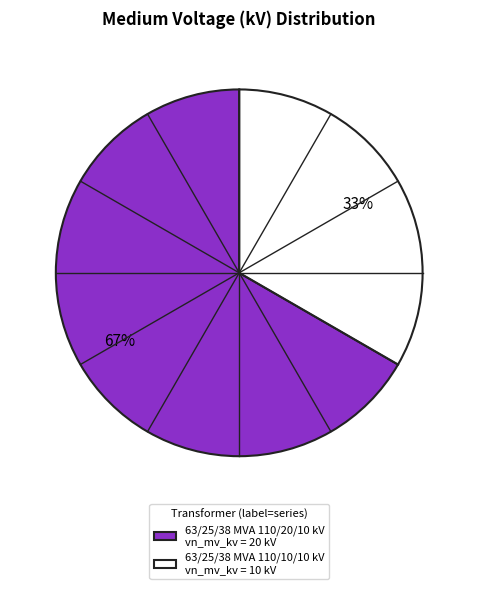

To the nearest percent, what is the combined percentage of 63/25/38 MVA 110/20/10 kV vn_mv_kv = 20 kV and 63/25/38 MVA 110/10/10 kV vn_mv_kv = 10 kV?

100%